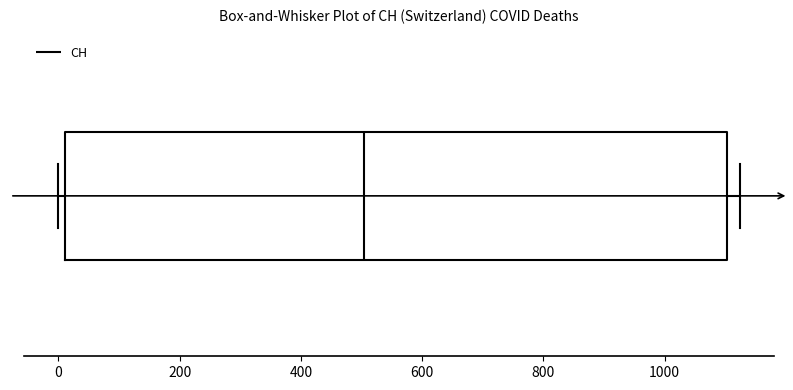

Read this box plot against the x-axis: the position of the median line, the range covered by the box, and the ends of both whiskers. The values are not printed on the chart, so give them approximately, as read against the axis.

median 500, box 20 to 1100, whiskers 0 to 1120